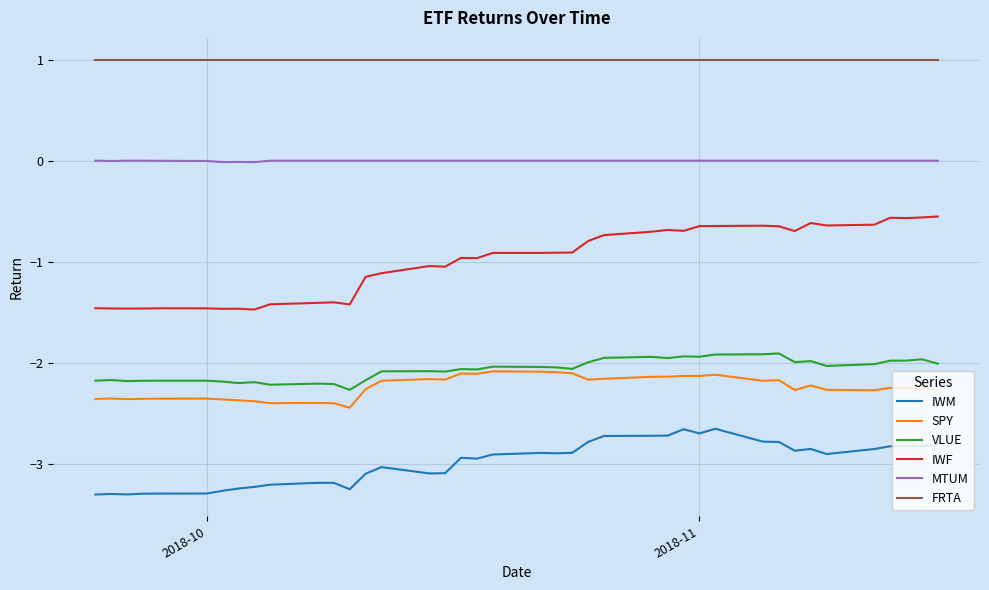

True or false: SPY and IWM cross at least once.

False